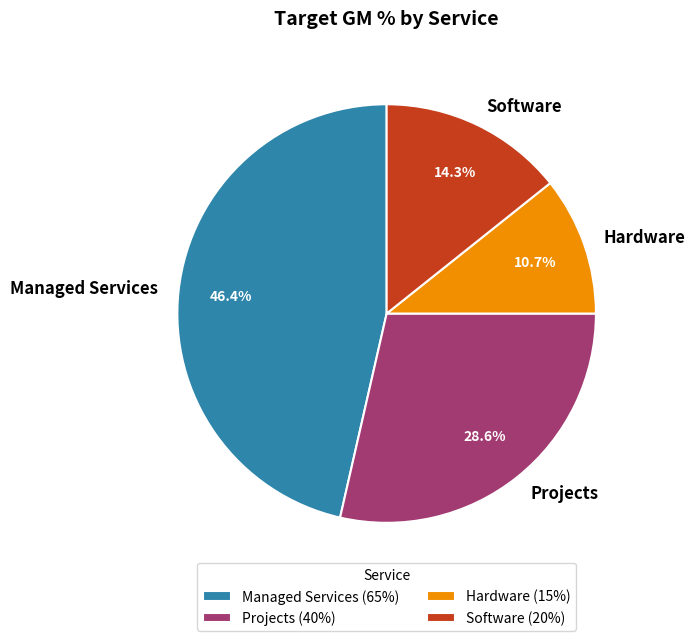

Count the number of slices in the pie.

4